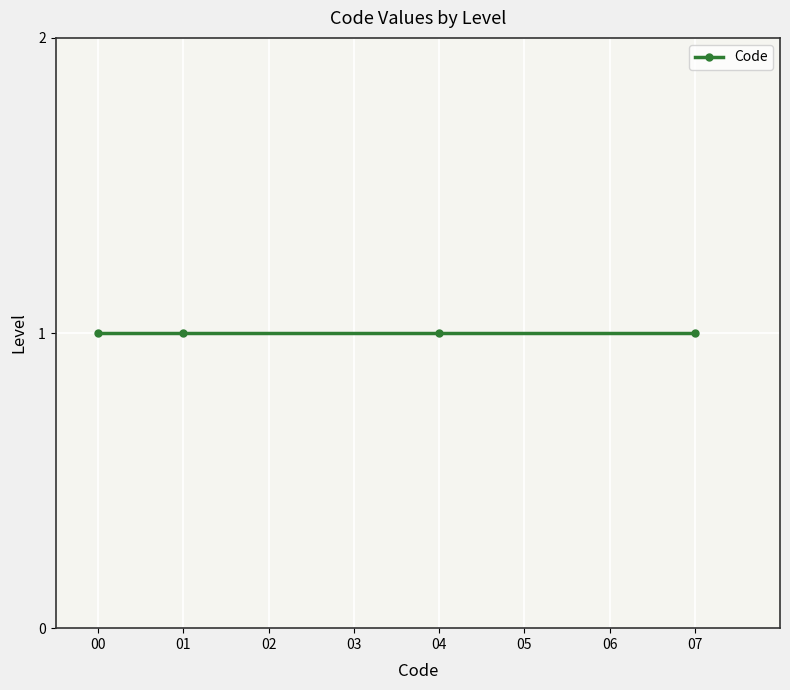

Reading left to right, transcribe all the data shown in this chart.

1=0	1=1	1=4	1=7